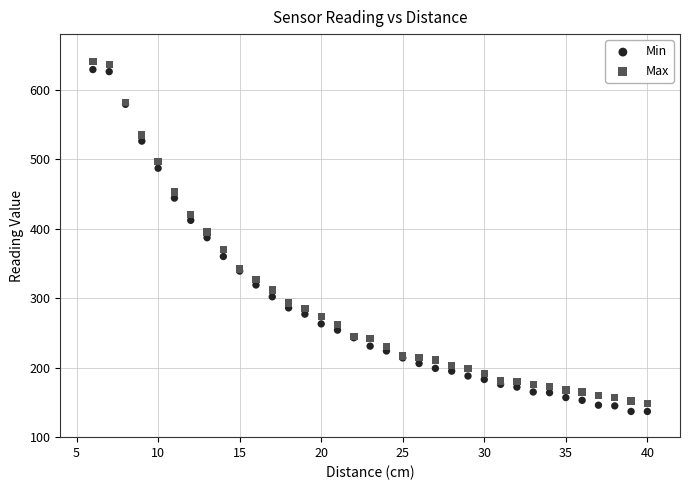

What are all the series names shown in the legend?

Min, Max